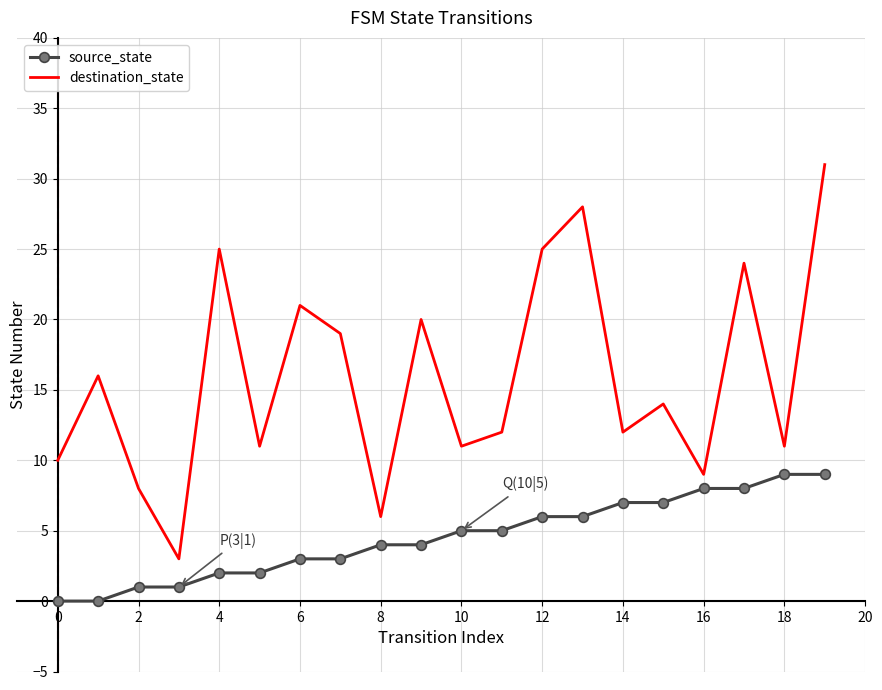

True or false: source_state and destination_state cross at least once.

False